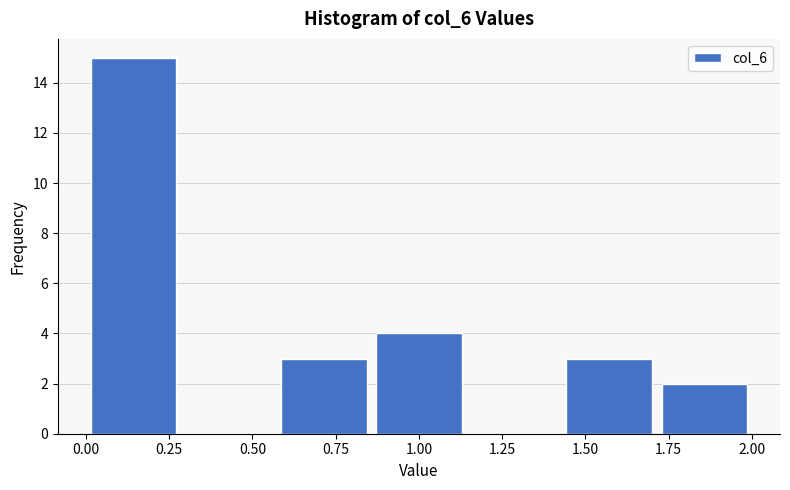

Reading left to right, transcribe this chart: for each bar, give the range it covers on the x-axis and its height. Neither the bar edges nor the heights are printed on the chart, so give them approximately, as read against the axes.

0.00 to 0.30: 15
0.30 to 0.55: 0
0.55 to 0.85: 3
0.85 to 1.15: 4
1.15 to 1.45: 0
1.45 to 1.70: 3
1.70 to 2.00: 2